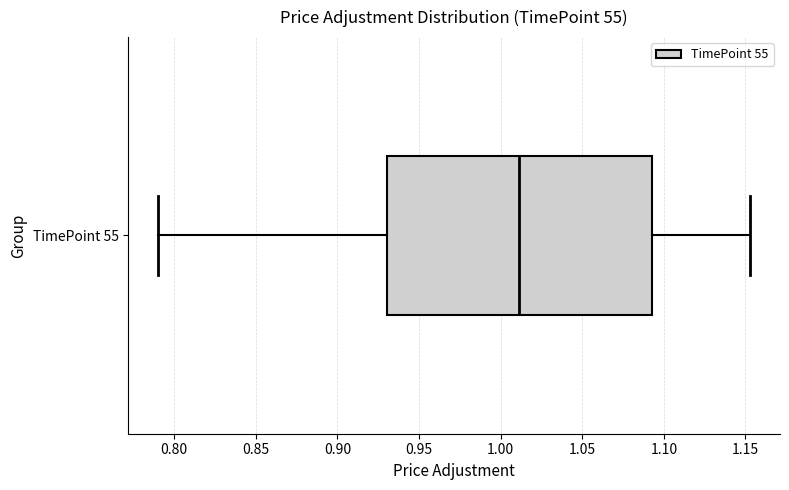

Read this box plot against the x-axis: the position of the median line, the range covered by the box, and the ends of both whiskers. The values are not printed on the chart, so give them approximately, as read against the axis.

median 1.010, box 0.930 to 1.095, whiskers 0.790 to 1.155